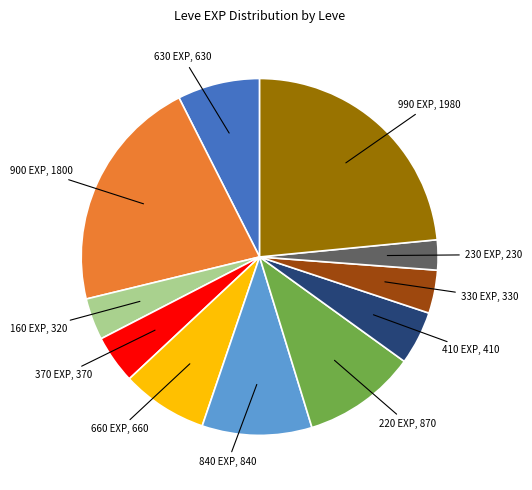

Does any single category account for the majority?

No